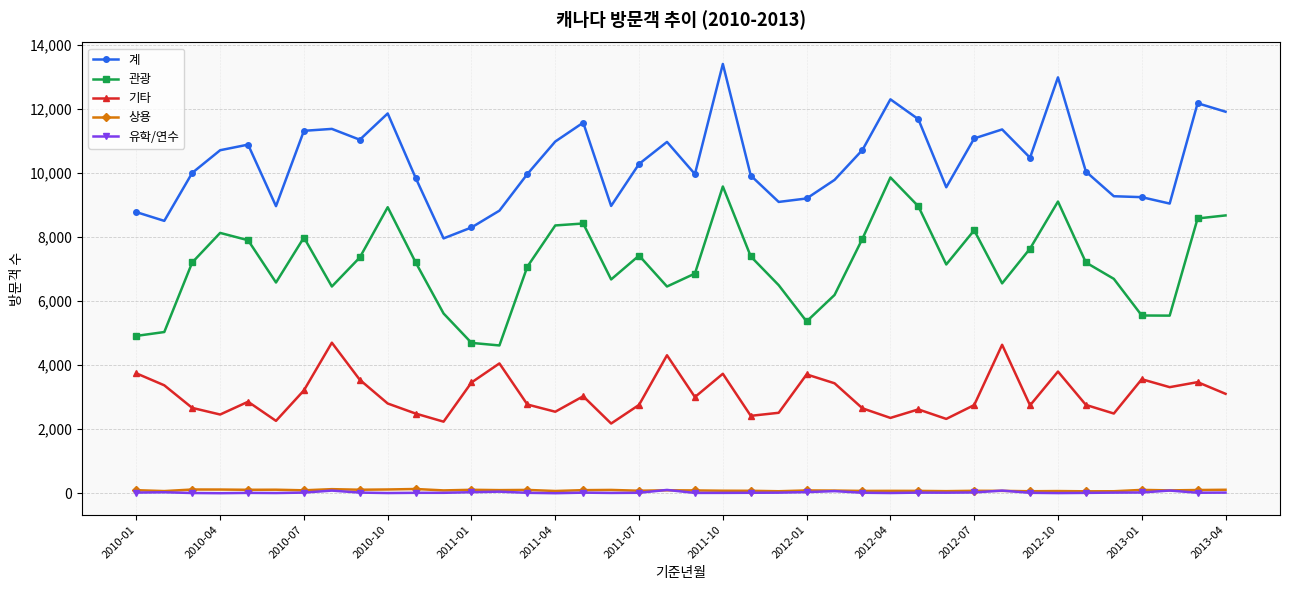

True or false: 기타 has more than 0 interior local peaks.

True